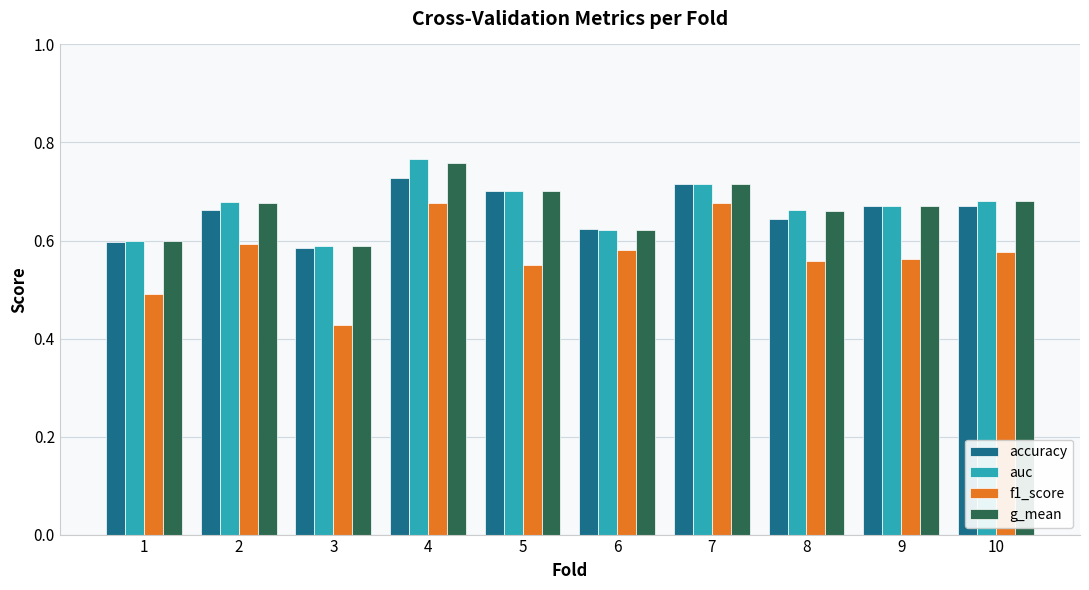

At which category is the sum across all series the highest?

4